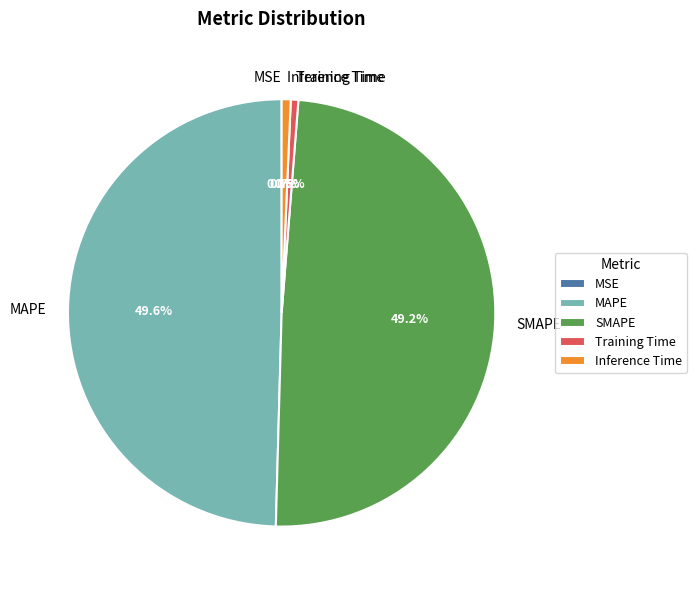

Combined, do MAPE and SMAPE account for over 50%?

Yes